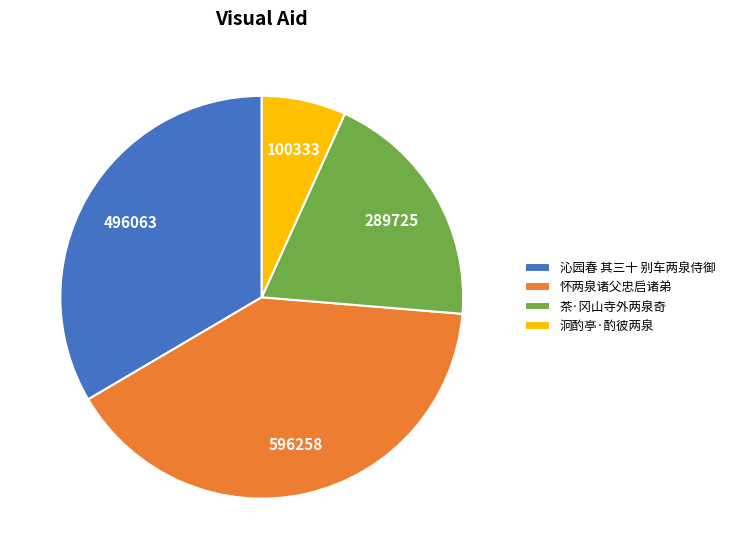

Is it true that 怀两泉诸父忠启诸弟 is 49% of the pie?

False